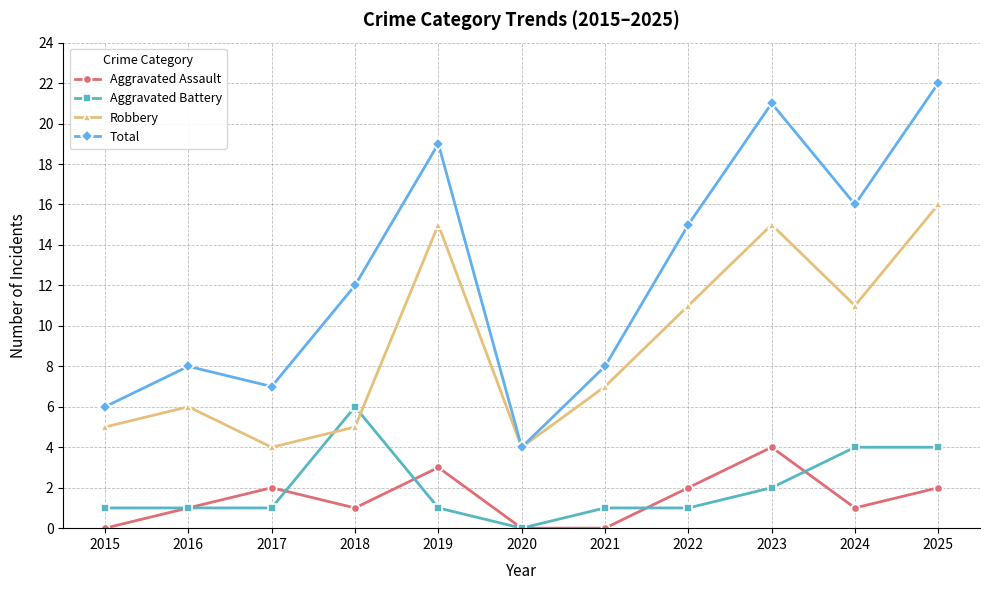

What is the difference between the second highest and second lowest values in the Aggravated Battery series?

3